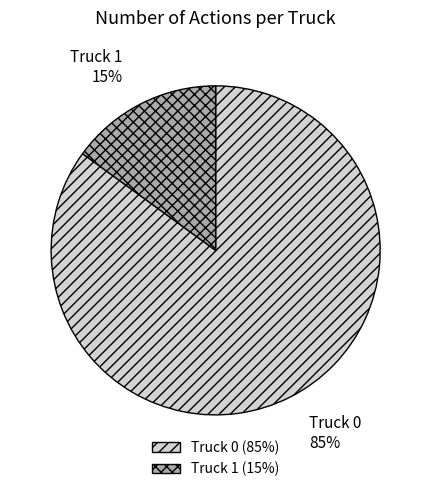

Rank the categories by value from highest to lowest.

Truck 0, Truck 1